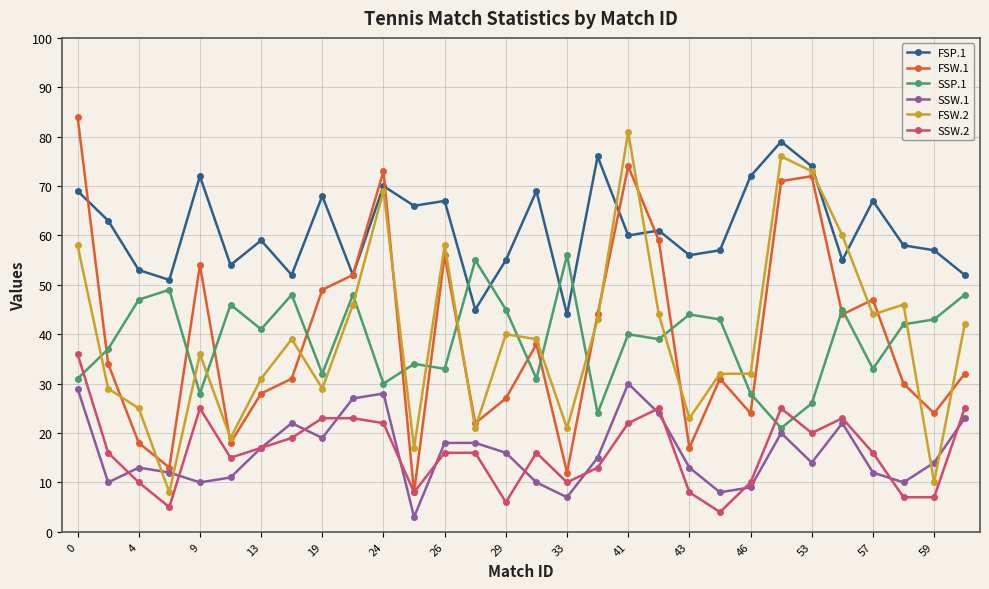

Which series ends up on top after the final intersection of FSW.1 and FSW.2?

FSW.2